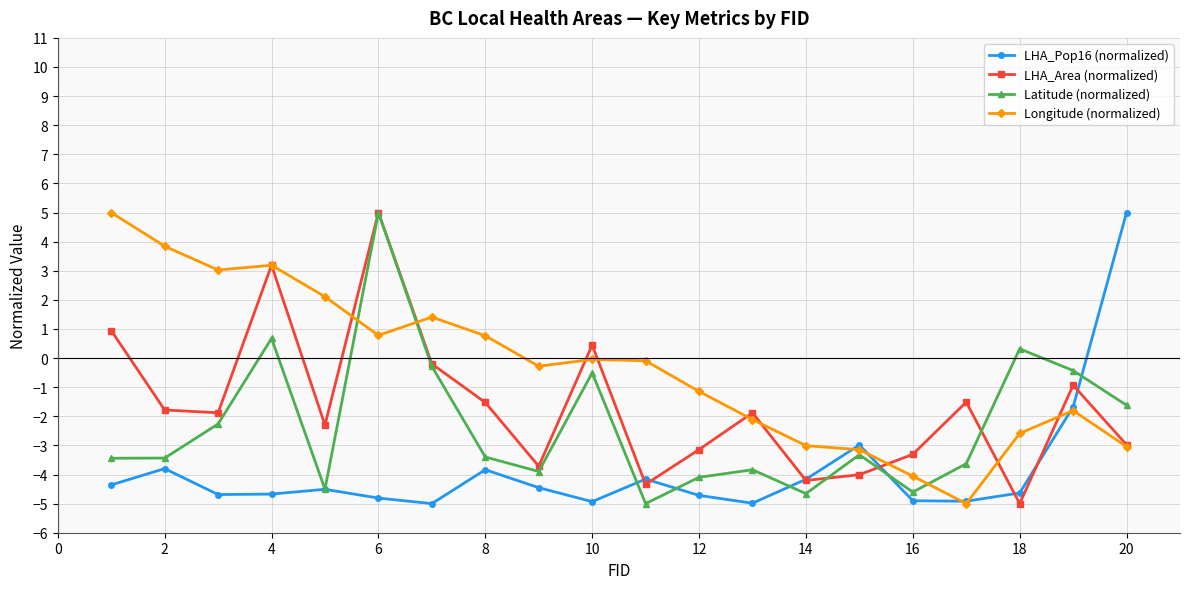

Which series has the largest total across all categories?

Longitude (normalized)